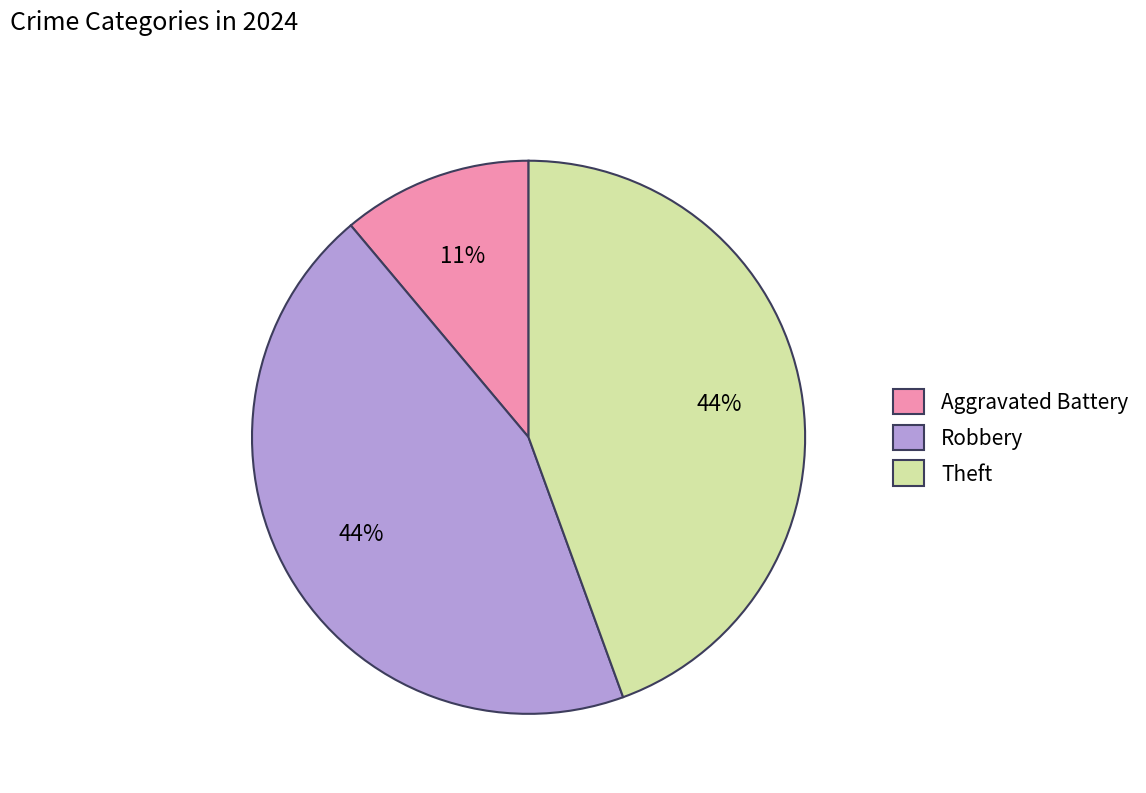

Count the number of slices in the pie.

3